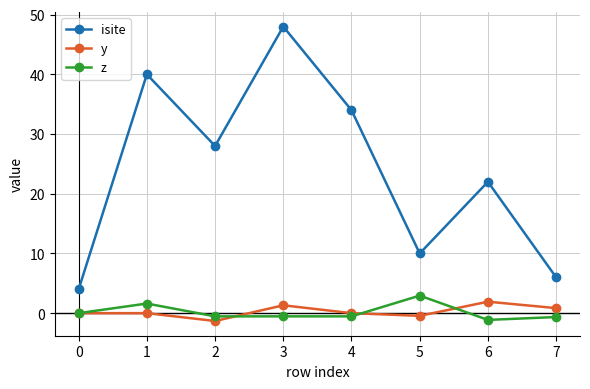

Rank the series at 6 from highest to lowest value.

isite, y, z